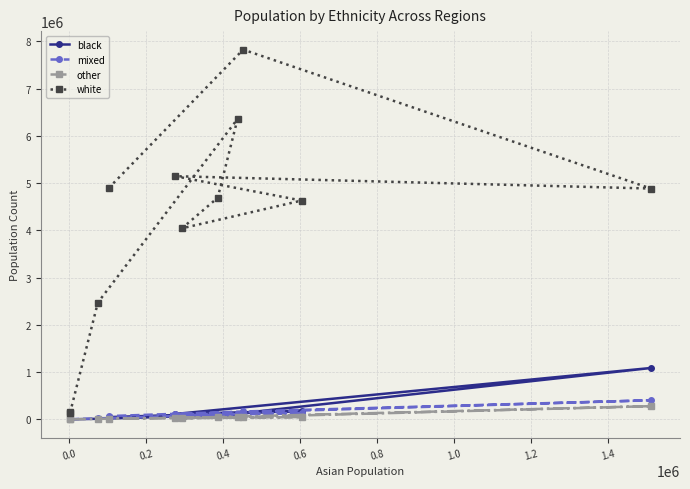

Does the chart display data point markers on the line(s)?

Yes